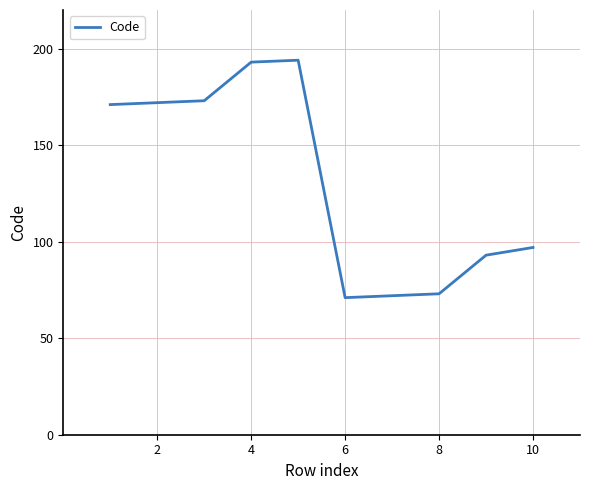

What is the average value?

131